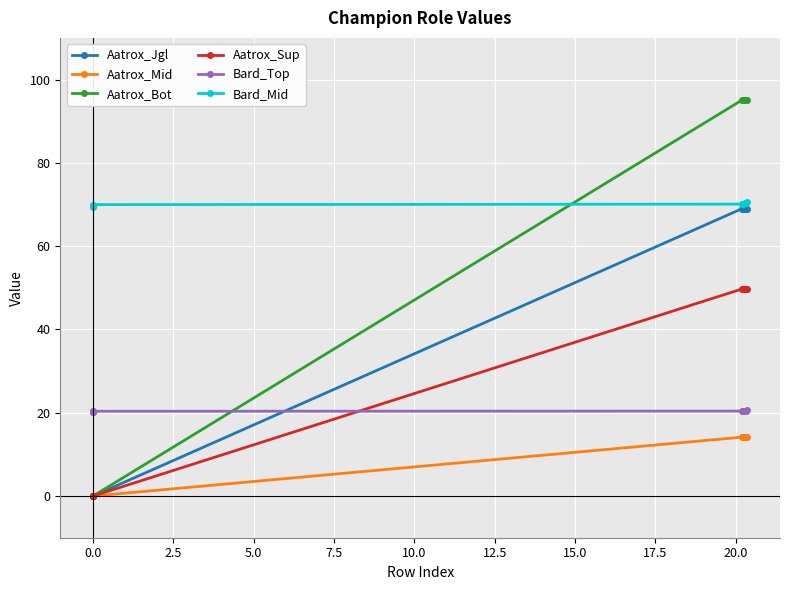

True or false: Aatrox_Sup and Aatrox_Mid cross at least once.

False